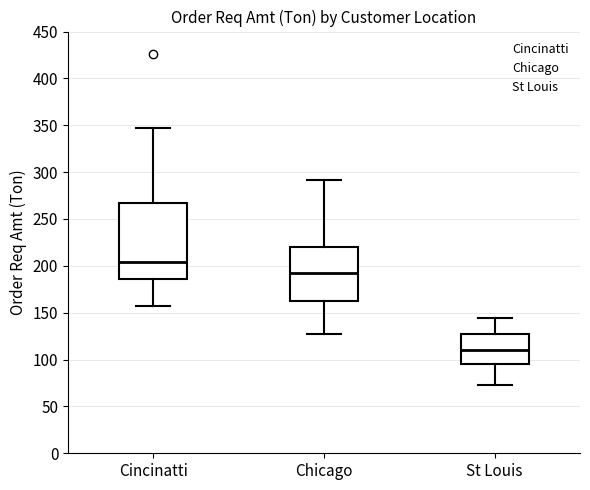

Which box's median line is the lowest?

St Louis